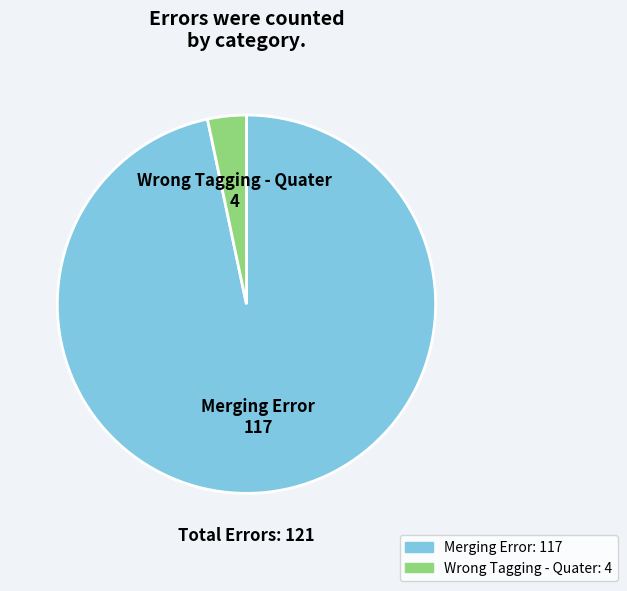

Which slice is the smallest?

Wrong Tagging - Quater